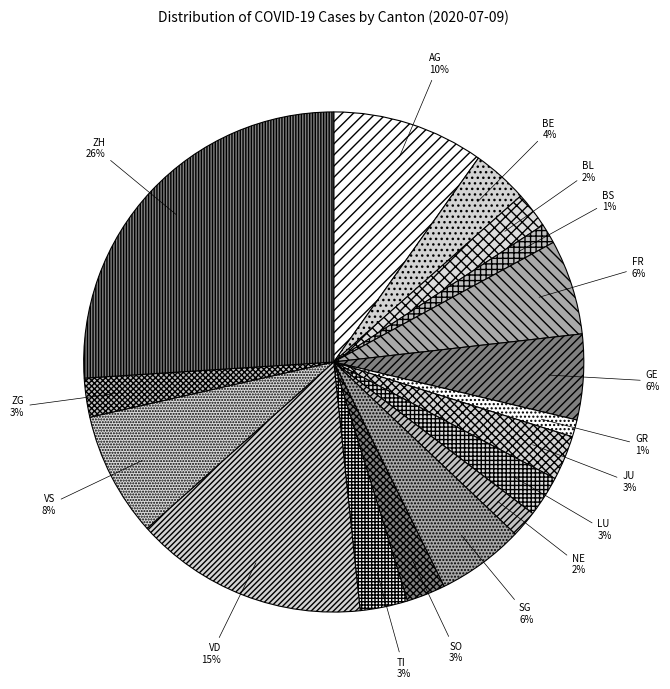

Which has a higher value, SO or BS?

SO